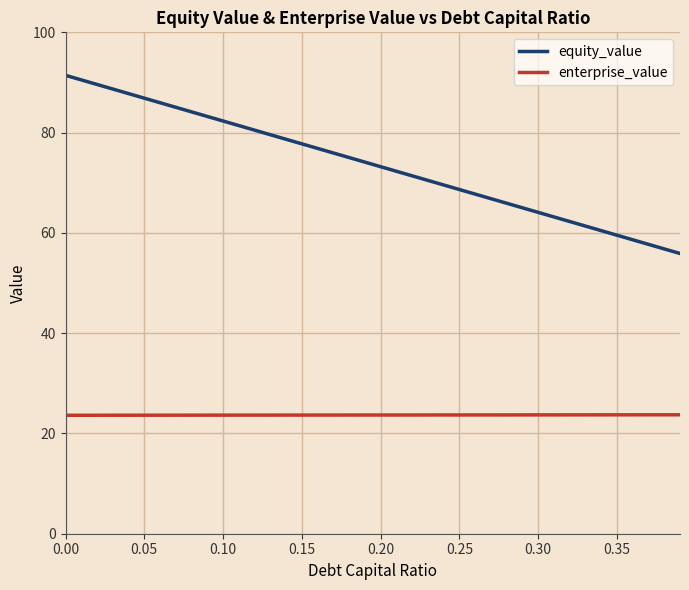

Which series has the largest total across all categories?

equity_value